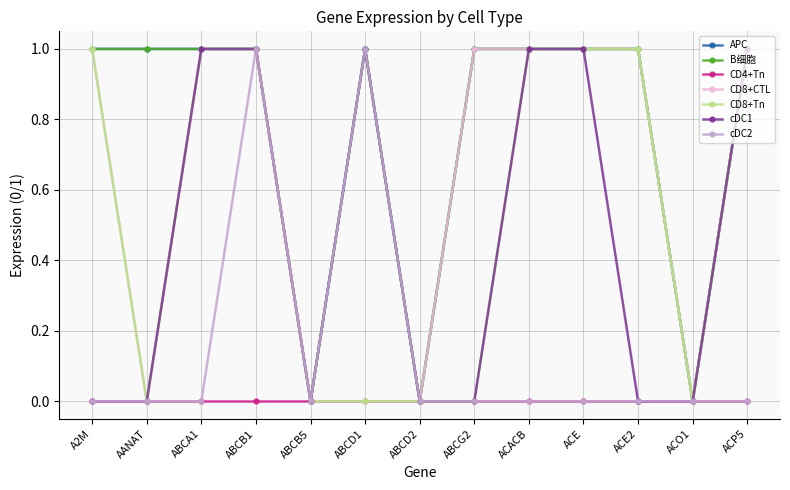

Is this an area chart (filled region under the line)?

No